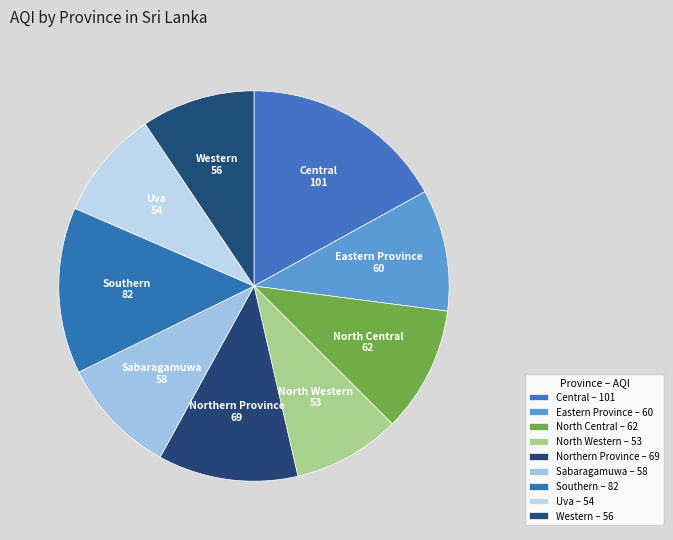

Between Central and Southern, which is larger?

Central